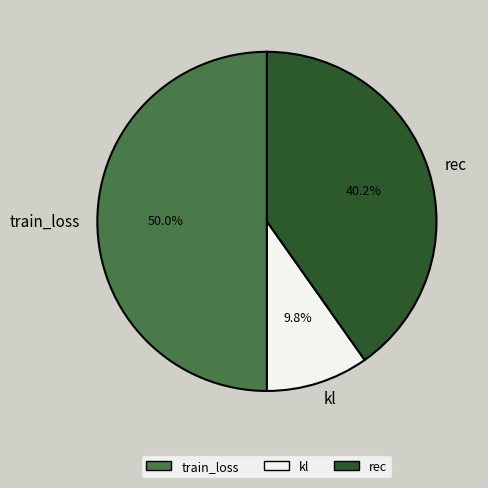

To the nearest percent, what is the difference between the largest and smallest slice percentages?

40%